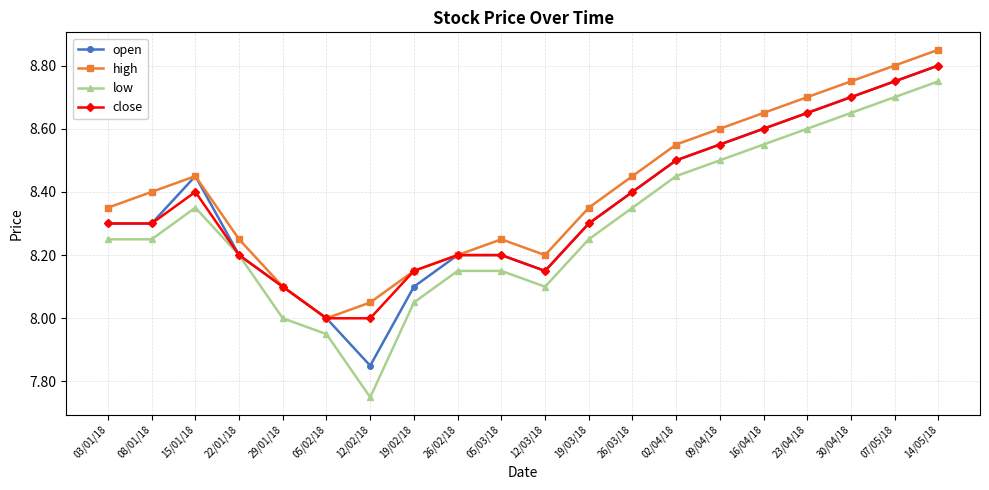

How many distinct data groups are displayed?

4